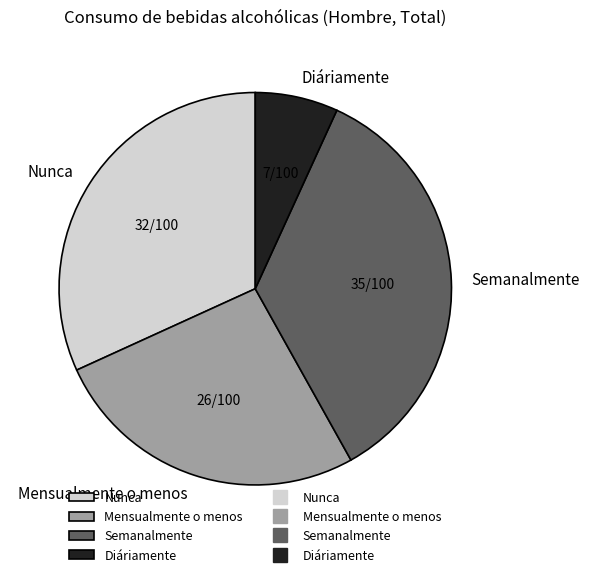

Approximately how many times larger is the value at Diáriamente compared to Mensualmente o menos?

0.3